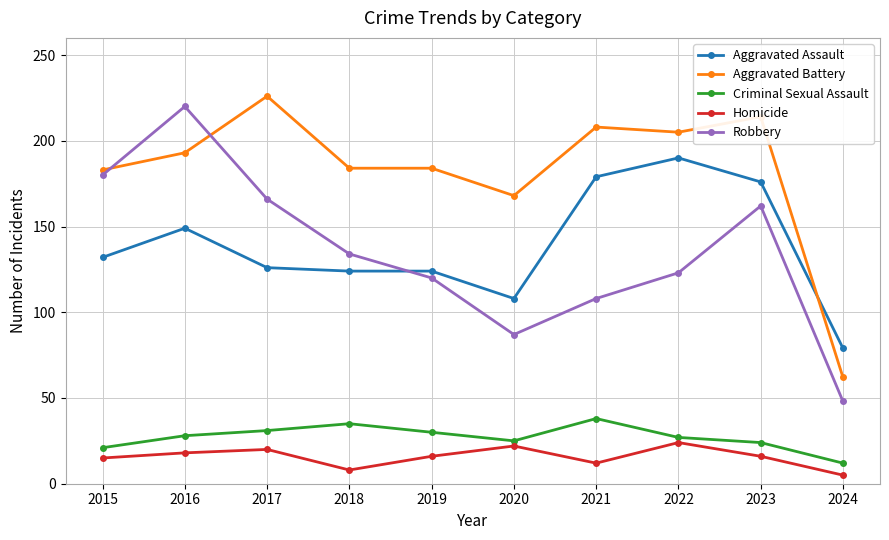

True or false: Robbery and Homicide cross at least once.

False